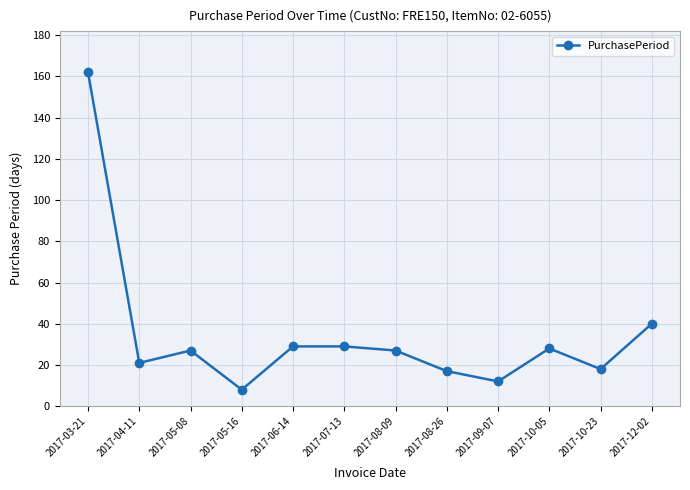

The chart shows a value of 21 at 2017-04-11. True or false?

True